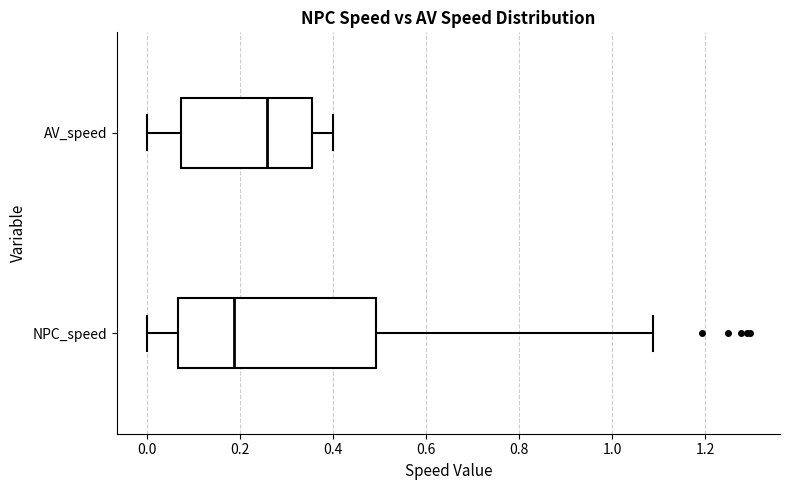

Which box's median line is the furthest to the left?

NPC_speed